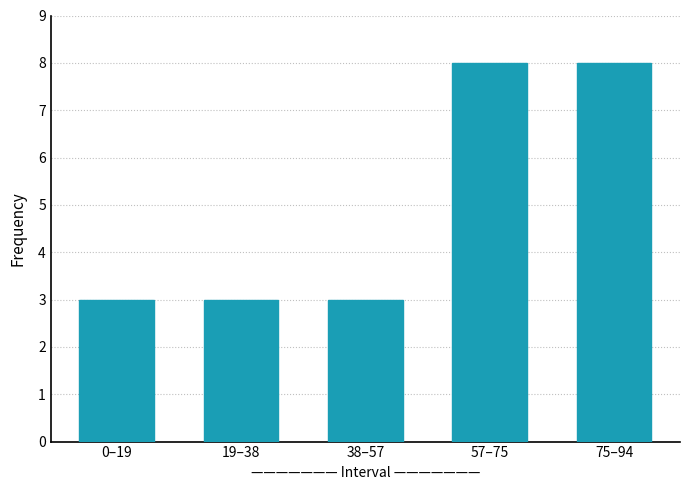

Reading right to left, extract all data points from this chart.

75–94=8	57–75=8	38–57=3	19–38=3	0–19=3